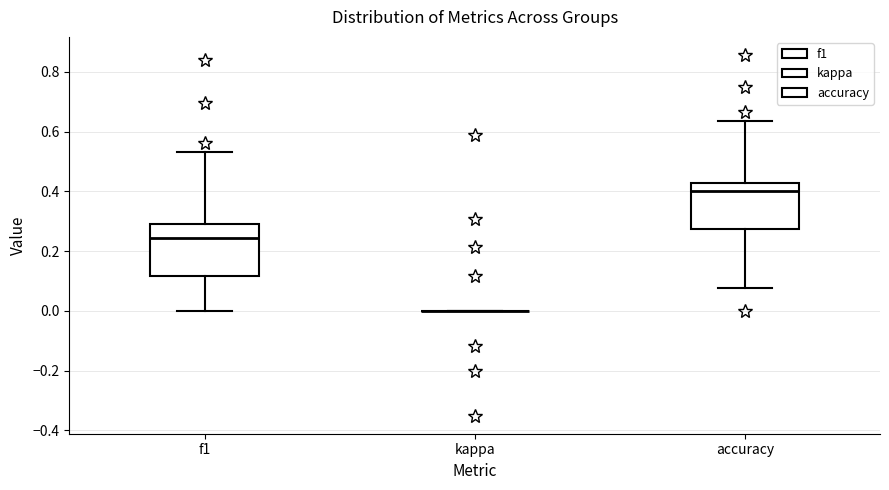

Where does the median line of the box for accuracy sit on the y-axis? The values are not printed on the chart, so give them approximately, as read against the axis.

0.40